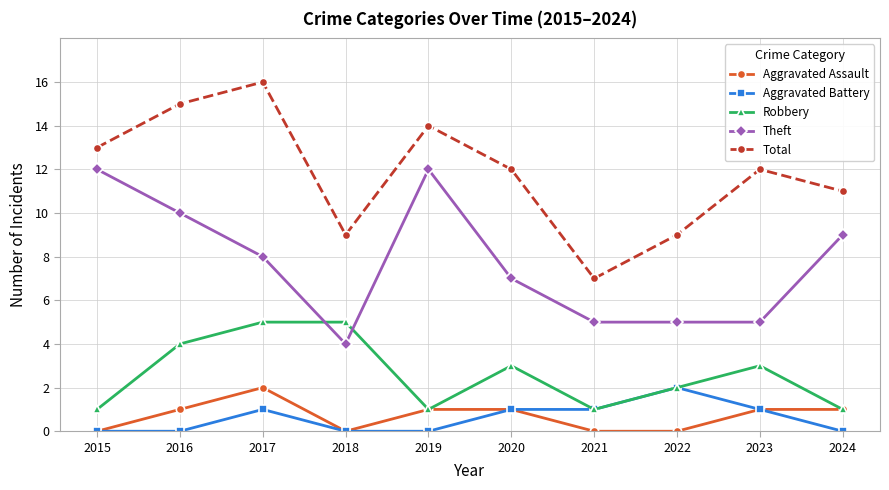

Which category has the lowest value in the Theft series?

2018